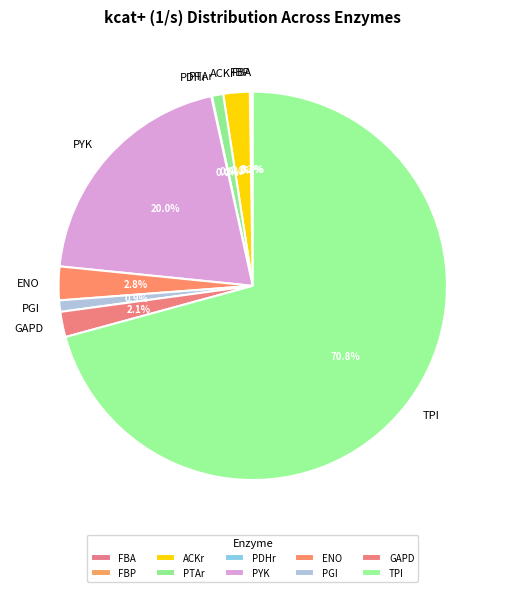

What percentage is the PTAr slice, to the nearest percent?

1%